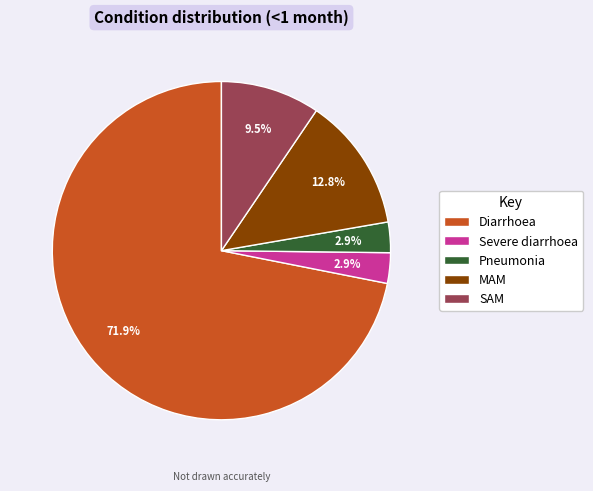

To the nearest percent, what is the difference between the largest and smallest slice percentages?

69%